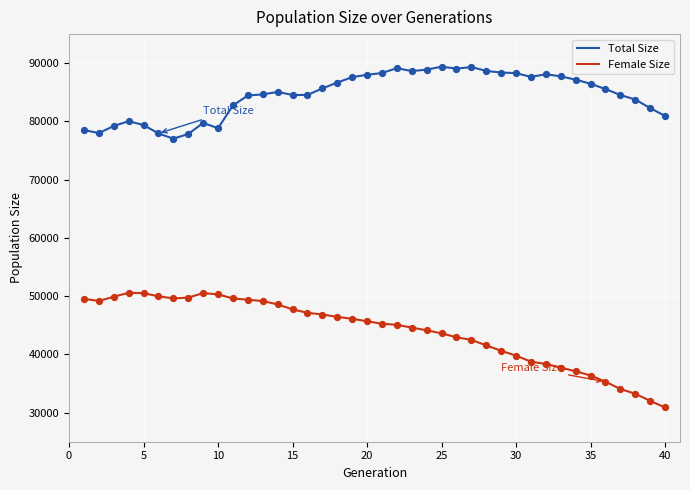

True or false: Total Size and Female Size cross at least once.

False